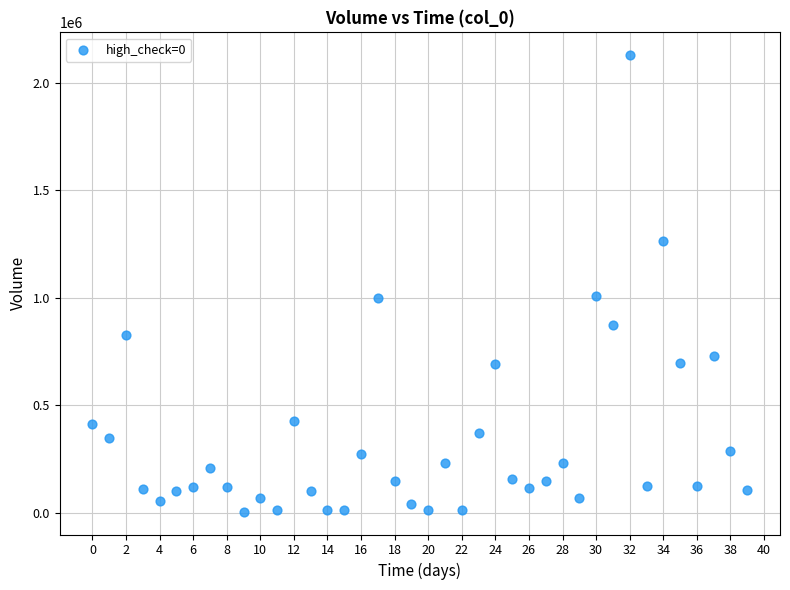

What is the range of Y values (max minus min)?

2124173.9